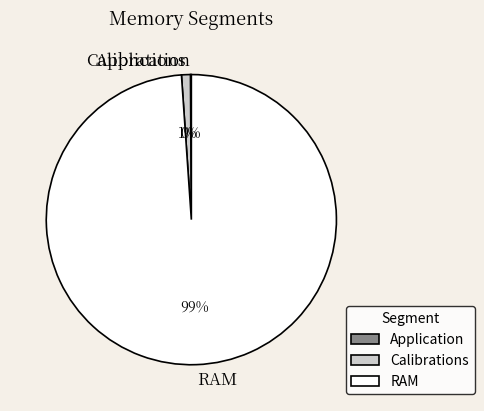

Do RAM and Calibrations together represent more than half of the pie?

Yes